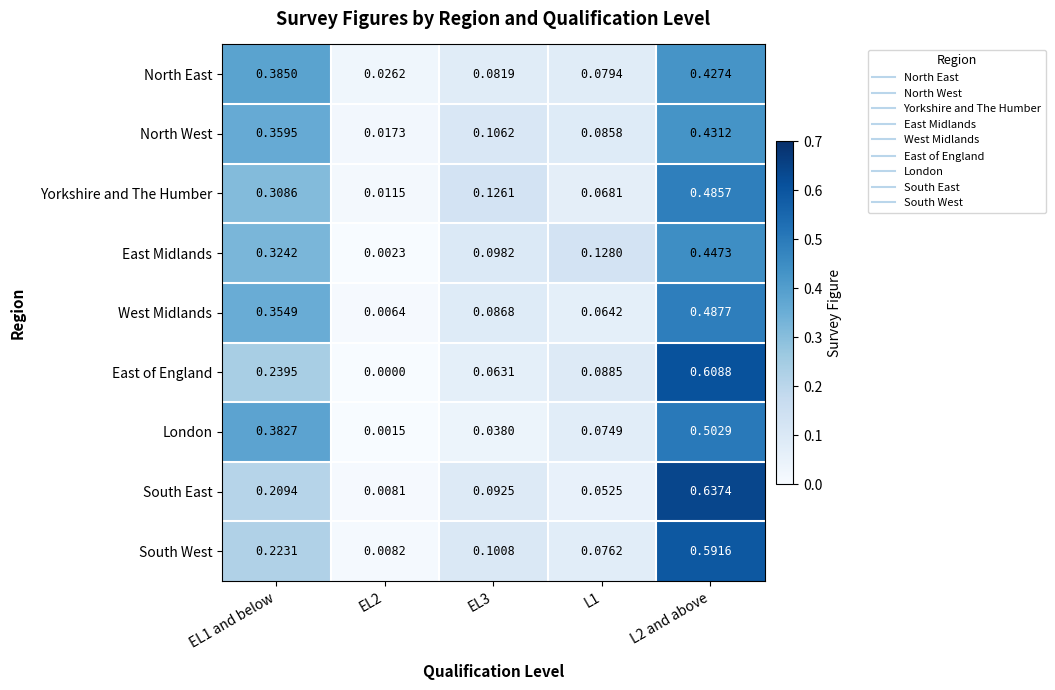

Which label corresponds to the largest value in the chart?

L2 and above